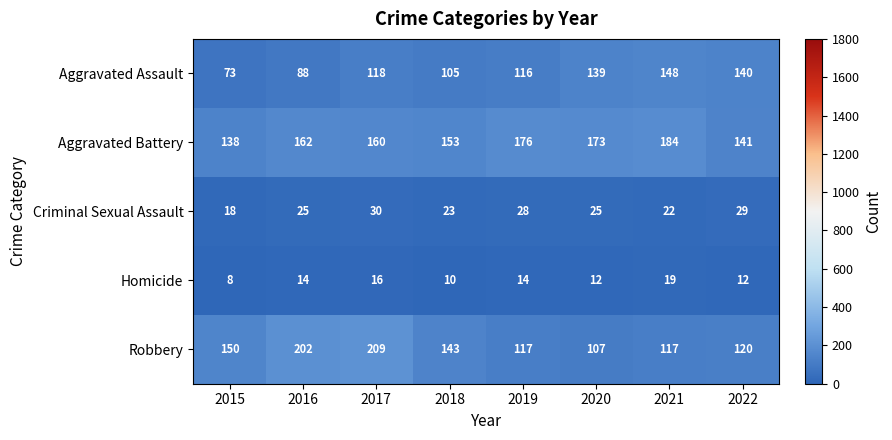

What is the sum of all Robbery values?

1165